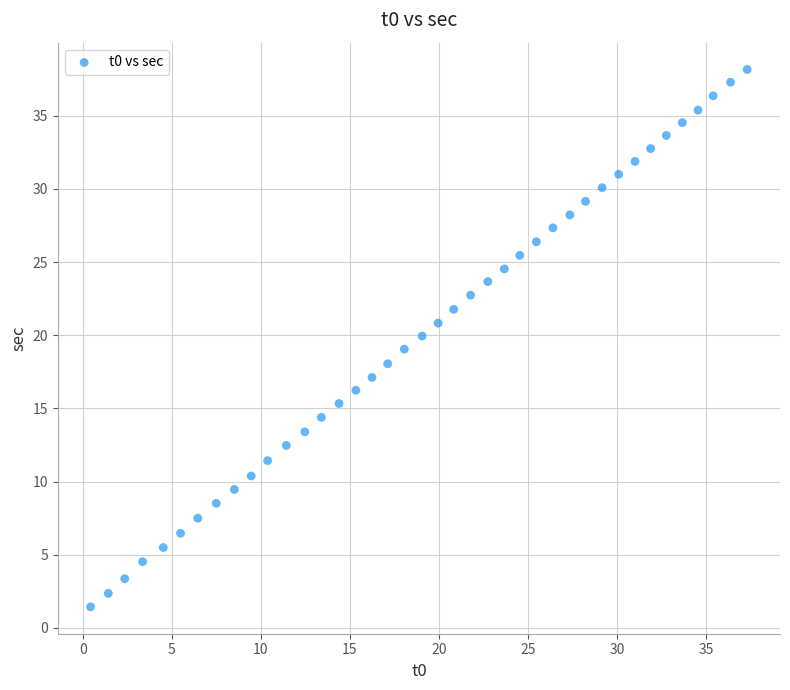

What is the range of Y values (max minus min)?

36.7